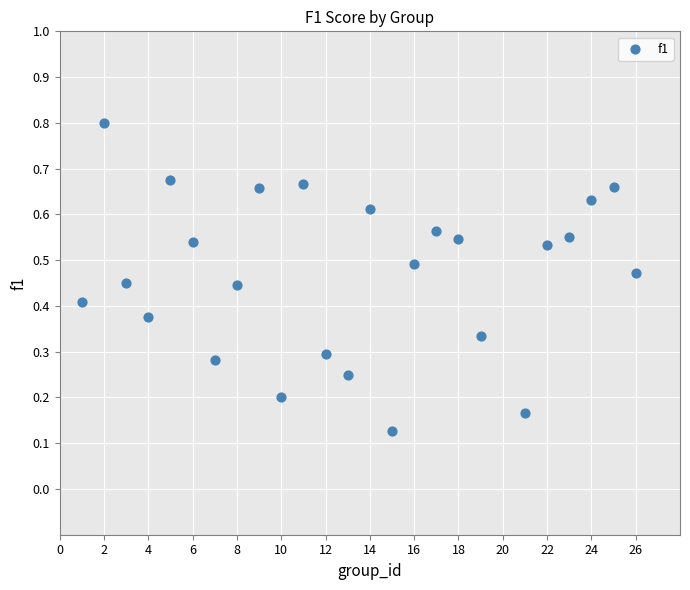

What is the range of X values (max minus min)?

25.0